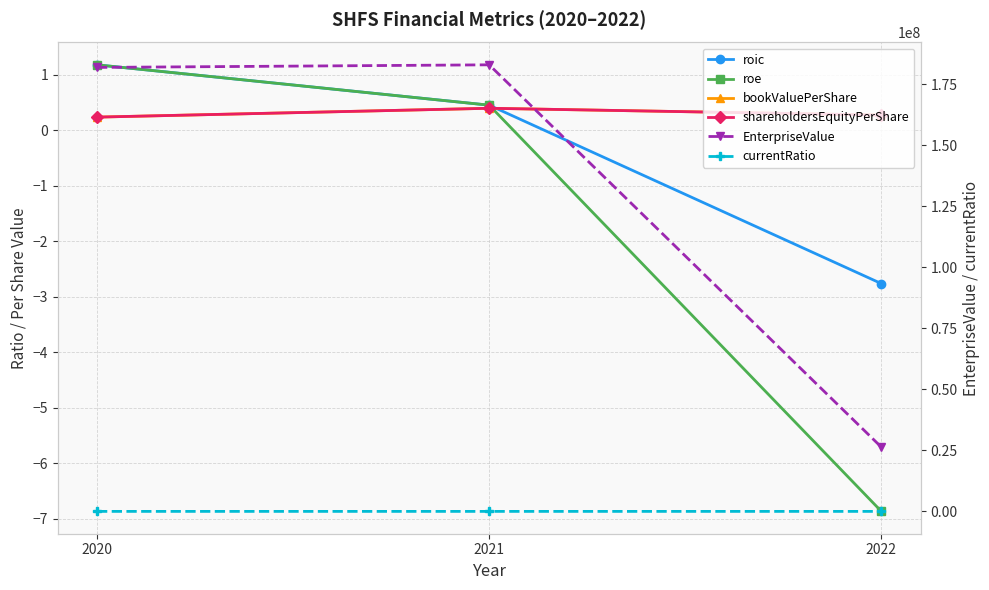

How many data points in roe are above 0?

2